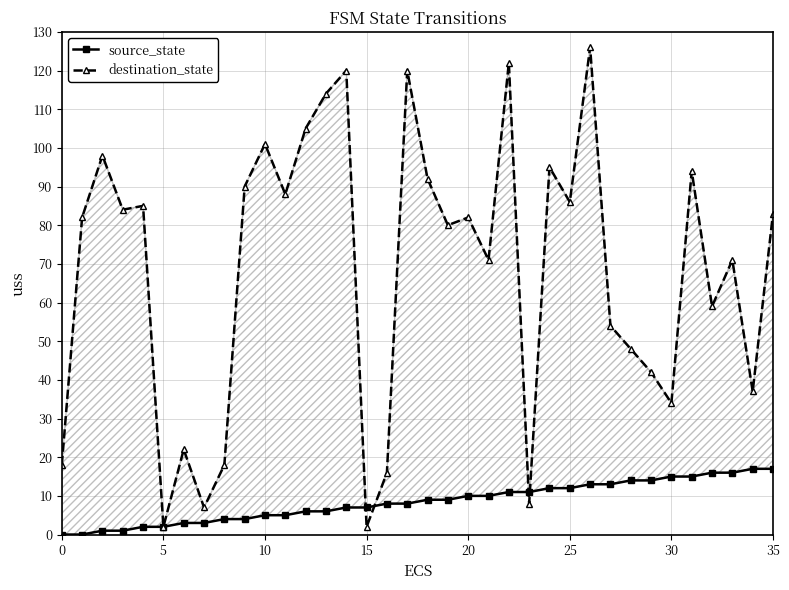

Rank the series by their average value, from highest to lowest.

destination_state, source_state